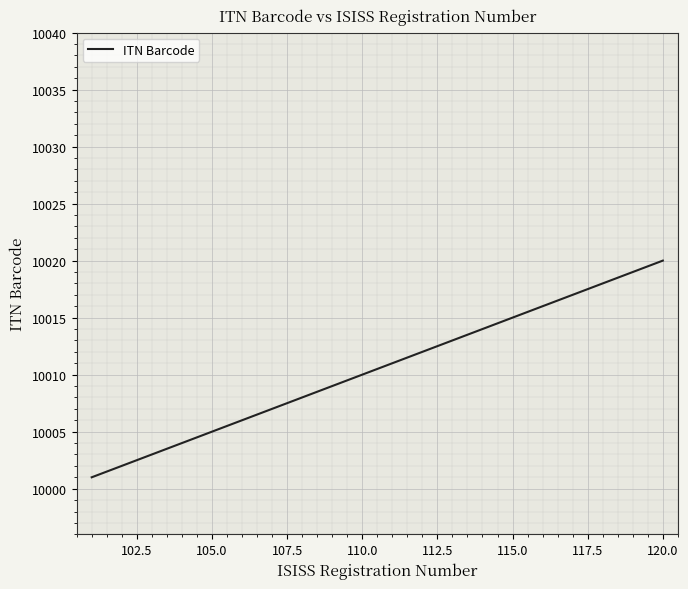

What is the smallest value displayed?

10001